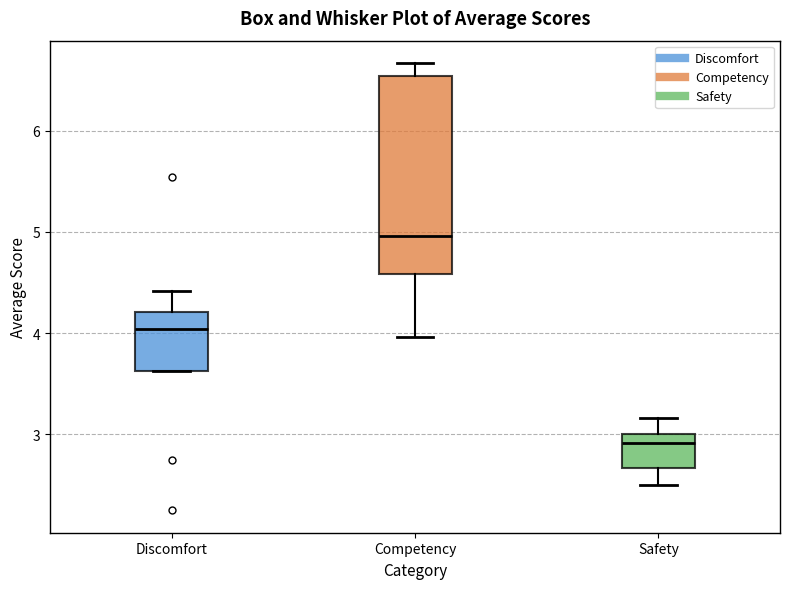

Which box has the highest median line?

Competency